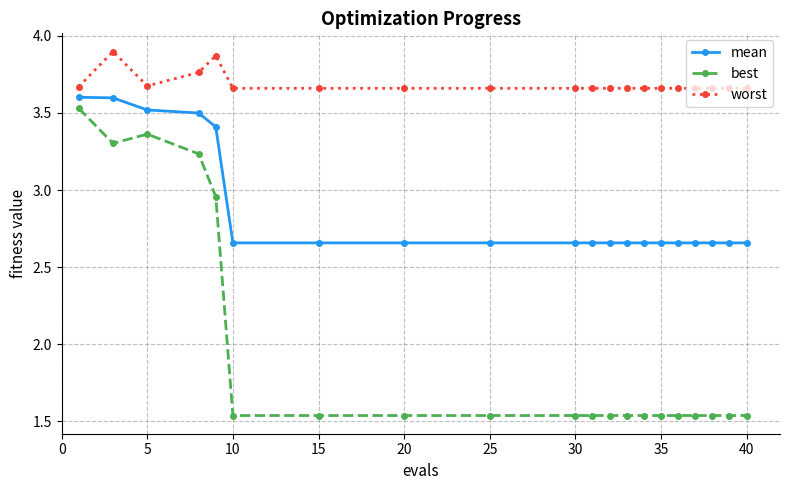

What is the difference between the maximum and minimum values in the best series?

2.0